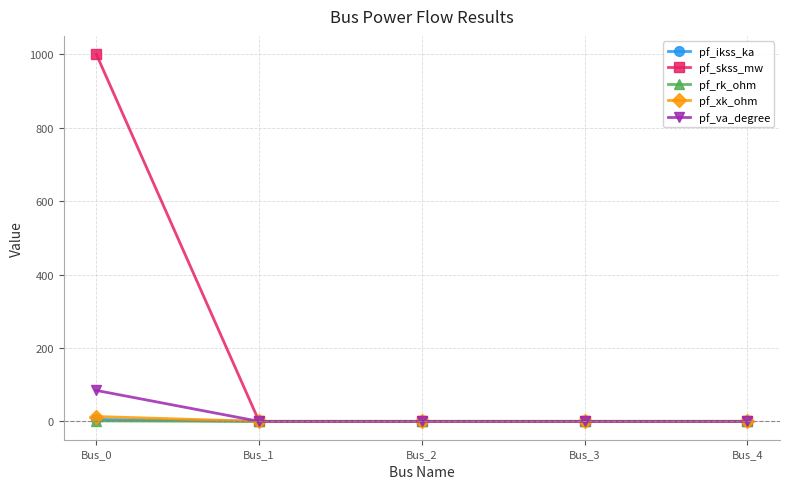

Does the chart display data point markers on the line(s)?

Yes